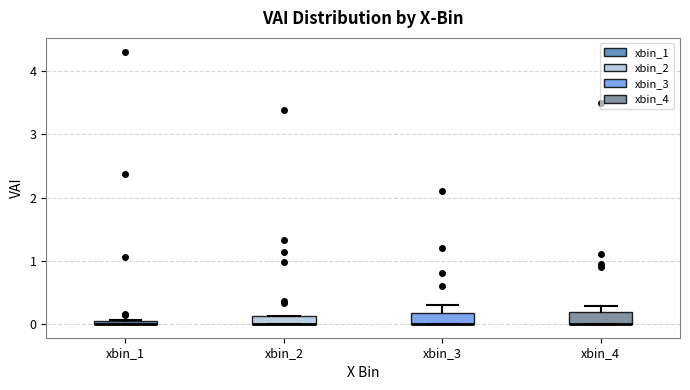

Where is the lower edge of the box for xbin_4 on the y-axis? The values are not printed on the chart, so give them approximately, as read against the axis.

0.0